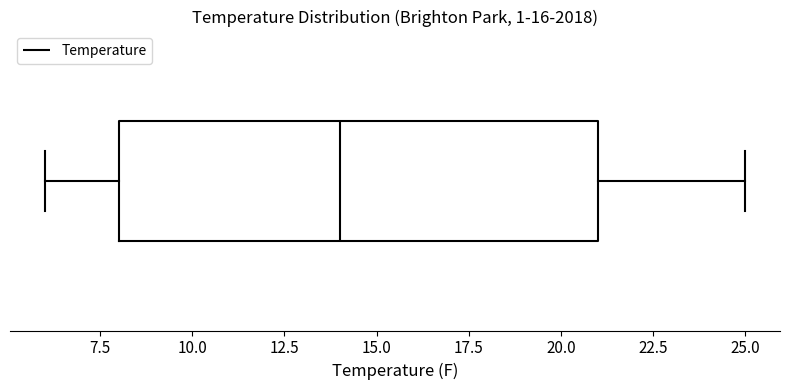

Transcribe this box plot: give where the median line is, the range the box spans, and where the two whiskers end, as read against the x-axis. The values are not printed on the chart, so give them approximately, as read against the axis.

median 14, box 8 to 21, whiskers 6 to 25